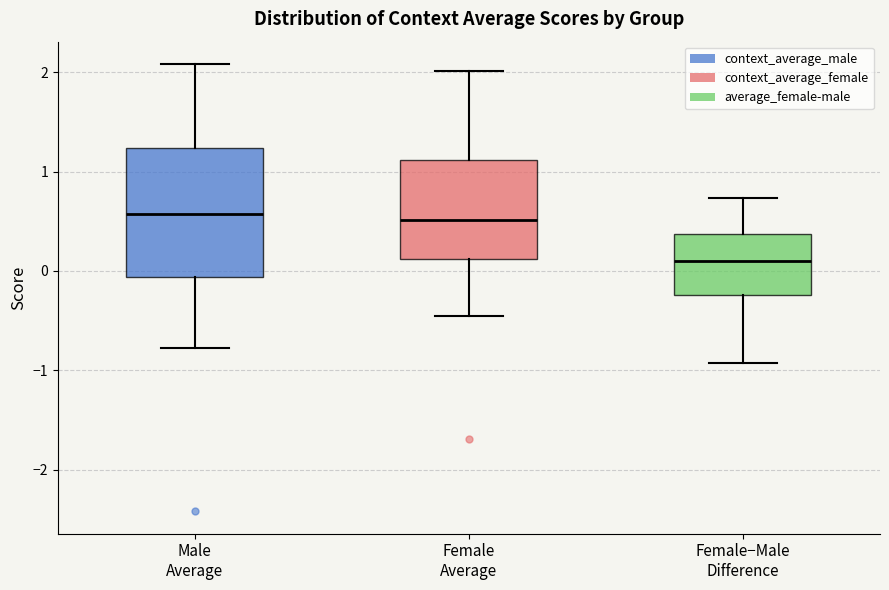

Reading left to right, read every box against the y-axis: the position of its median line, the range the box covers, and the ends of its whiskers. The values are not printed on the chart, so give them approximately, as read against the axis.

Male Average: median 0.6, box -0.1 to 1.2, whiskers -0.8 to 2.1
Female Average: median 0.5, box 0.1 to 1.1, whiskers -0.5 to 2.0
Female−Male Difference: median 0.1, box -0.2 to 0.4, whiskers -0.9 to 0.7